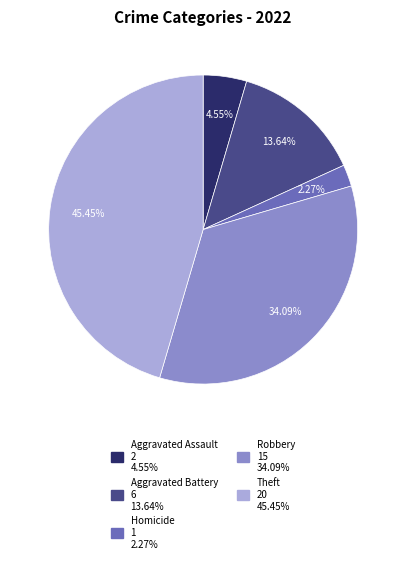

Is there a majority slice in this chart?

No